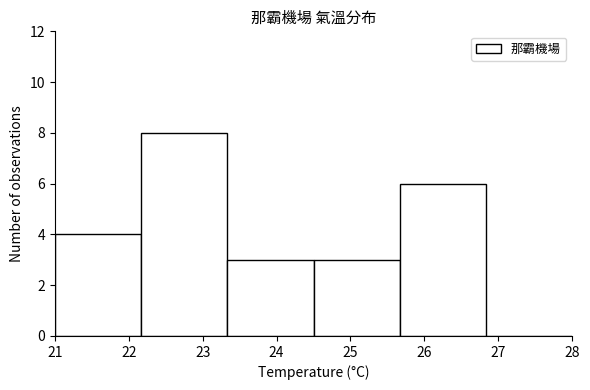

Reading left to right, transcribe this chart: for each bar, give the range it covers on the x-axis and its height. Neither the bar edges nor the heights are printed on the chart, so give them approximately, as read against the axes.

21.0 to 22.2: 4
22.2 to 23.3: 8
23.3 to 24.5: 3
24.5 to 25.7: 3
25.7 to 26.8: 6
26.8 to 28.0: 0